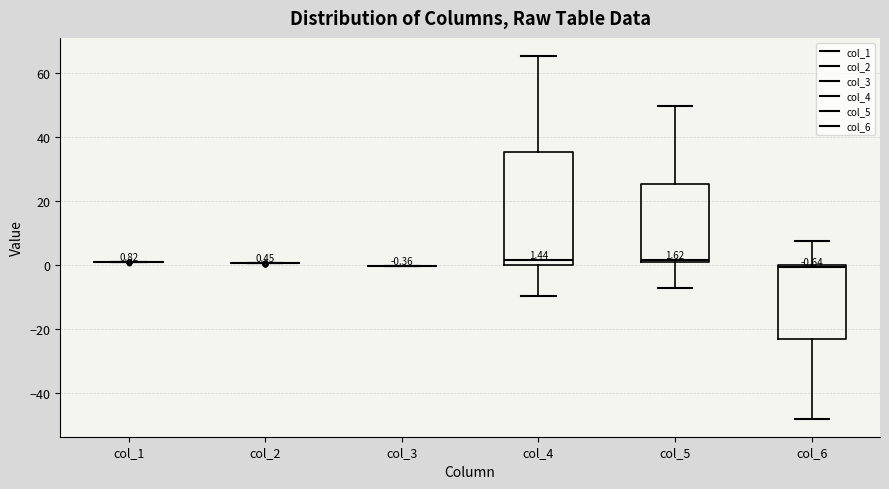

Which box is the tallest, from its lower edge to its upper edge?

col_4